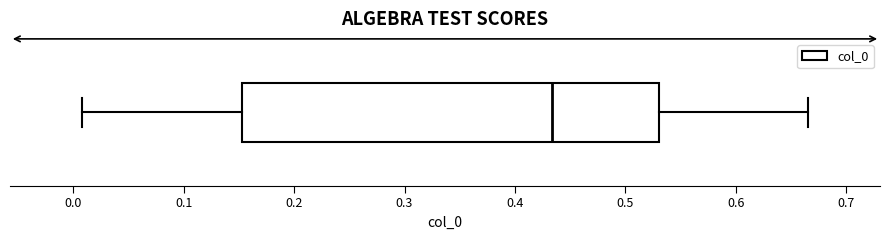

Read this box plot against the x-axis: the position of the median line, the range covered by the box, and the ends of both whiskers. The values are not printed on the chart, so give them approximately, as read against the axis.

median 0.43, box 0.15 to 0.53, whiskers 0.01 to 0.67